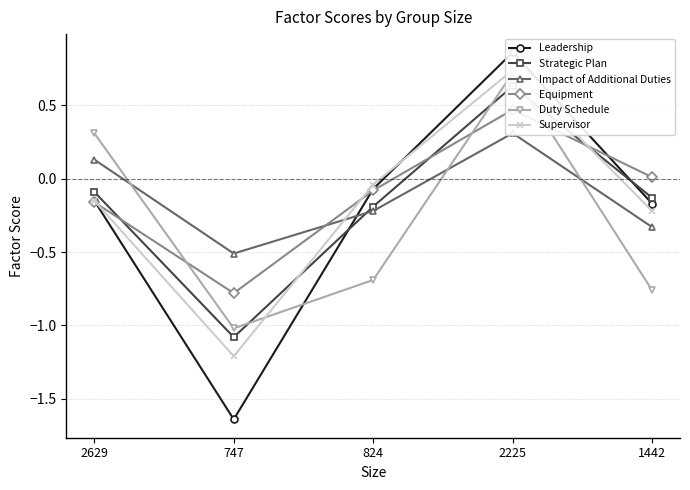

Is the value of Duty Schedule at 2629 greater than the value of Leadership at 2629?

Yes